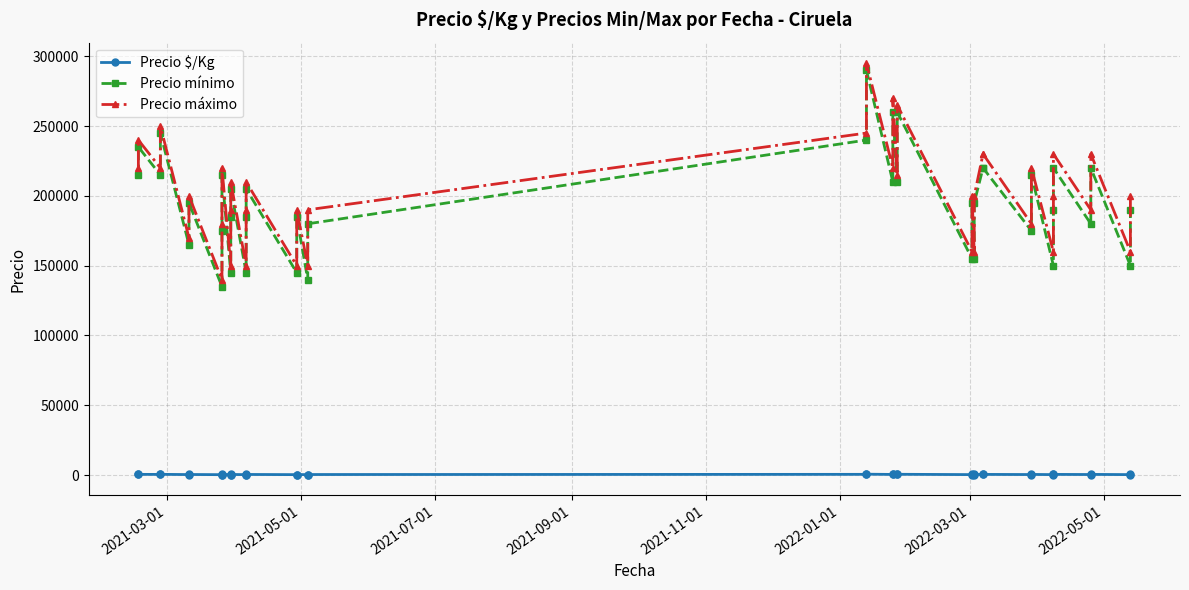

How many interior local valleys does the Precio $/Kg series have?

15